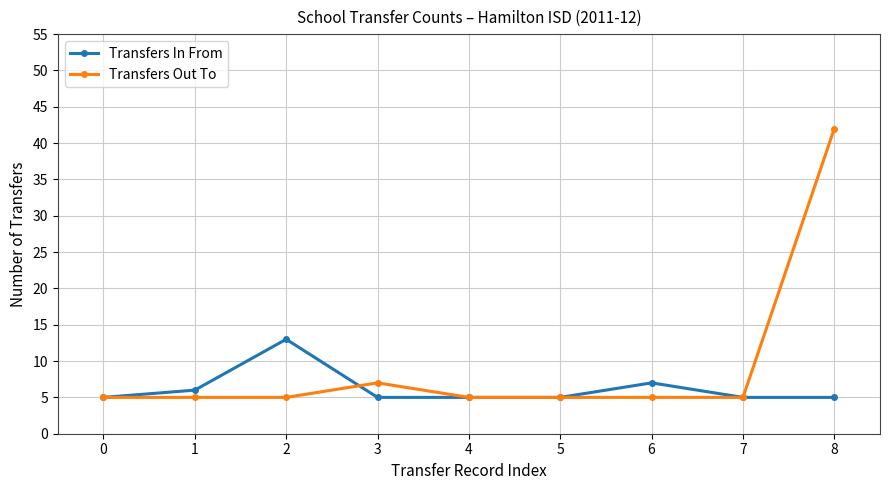

What is the minimum value for Transfers In From?

5